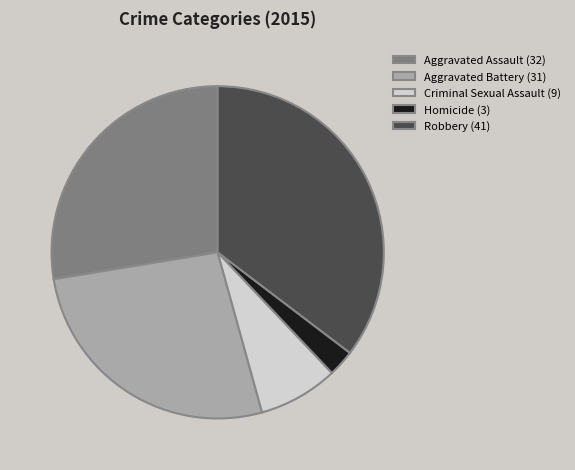

Count the number of slices in the pie.

5